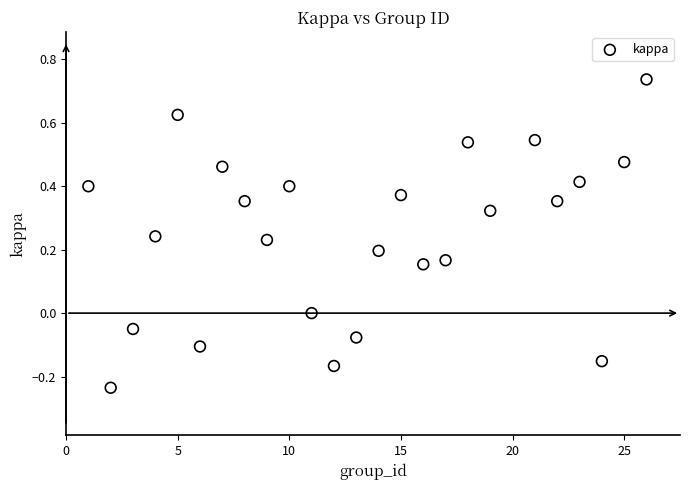

What is the range of X values (max minus min)?

25.0